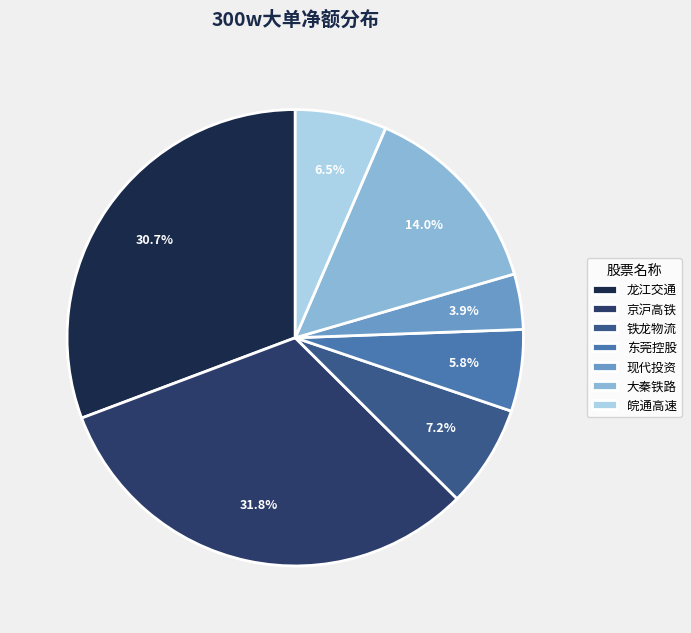

To the nearest percent, what is the combined percentage of 铁龙物流 and 东莞控股?

13%